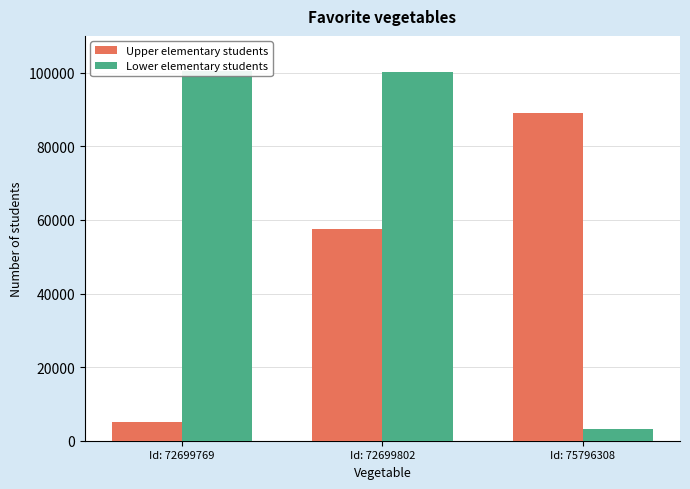

Which series has the largest total across all categories?

Lower elementary students